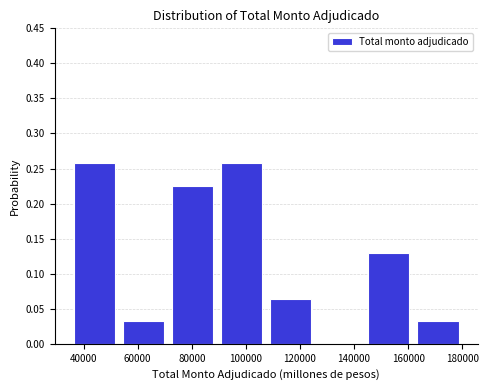

Reading left to right, transcribe this chart: for each bar, give the range it covers on the x-axis and its height. Neither the bar edges nor the heights are printed on the chart, so give them approximately, as read against the axes.

36000 to 54000: 0.260
54000 to 72000: 0.030
72000 to 90000: 0.225
90000 to 108000: 0.260
108000 to 126000: 0.065
126000 to 144000: 0
144000 to 162000: 0.130
162000 to 180000: 0.030